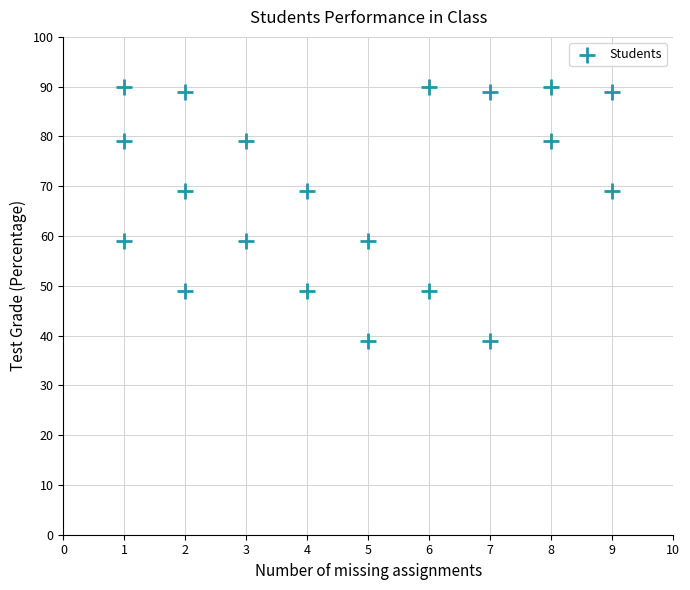

What is the range of X values (max minus min)?

8